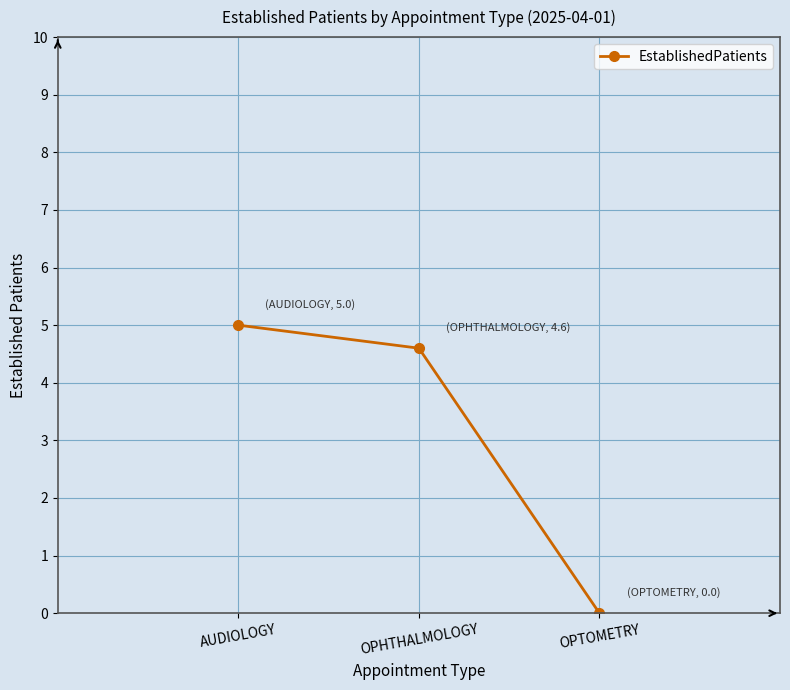

Rank the categories by value from highest to lowest.

AUDIOLOGY, OPHTHALMOLOGY, OPTOMETRY